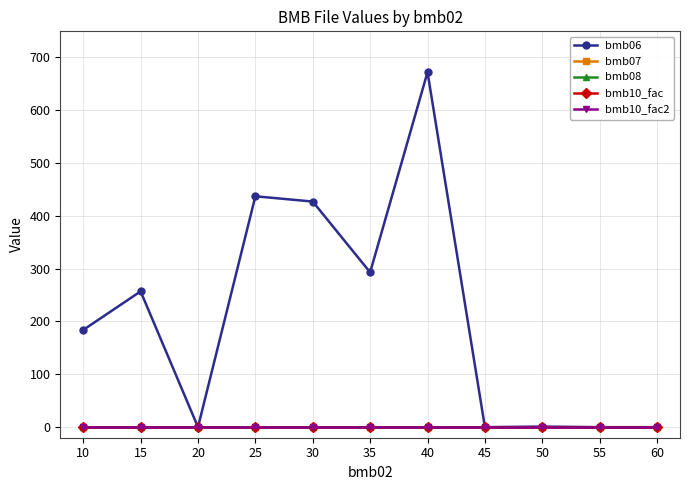

Where is bmb07 nearest to the value 1?

10